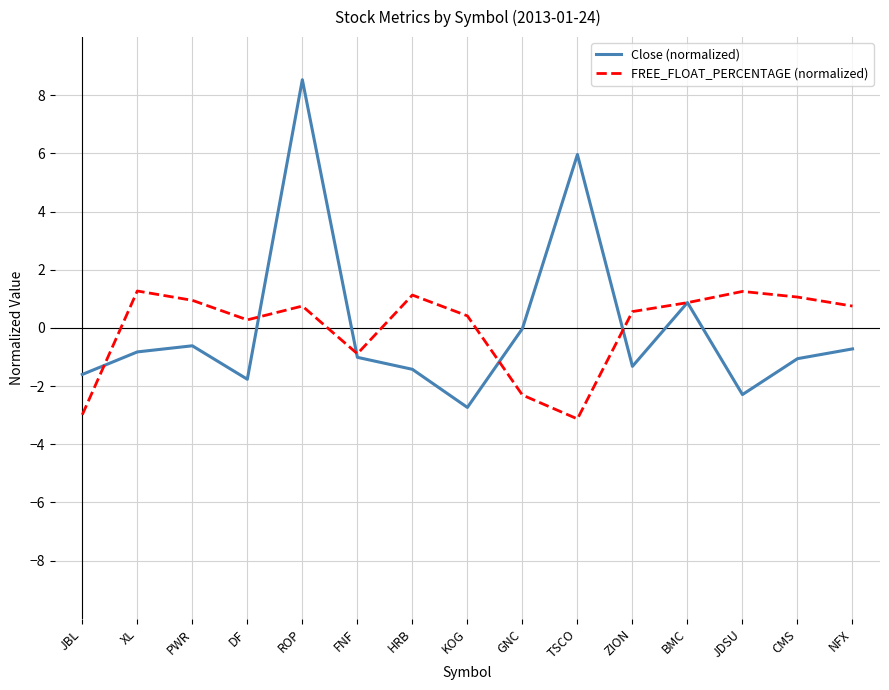

True or false: Close (normalized) has more than 0 points higher than both neighbors.

True